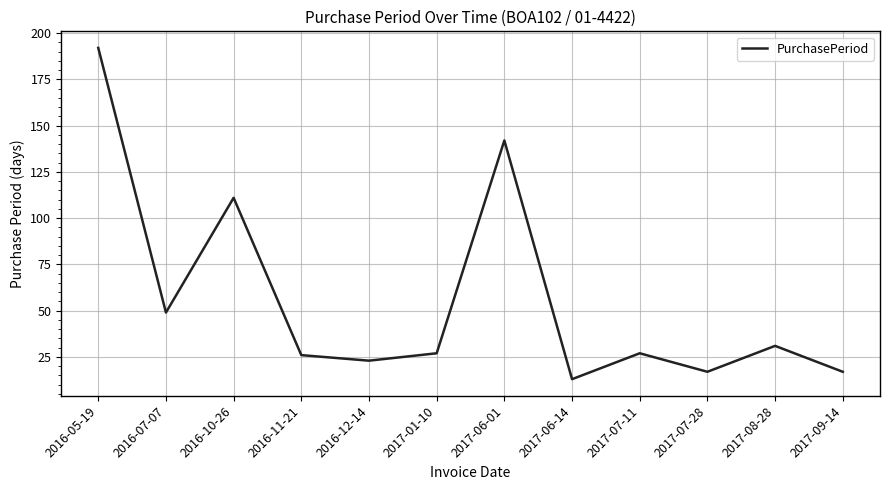

How many series are shown in this chart?

1